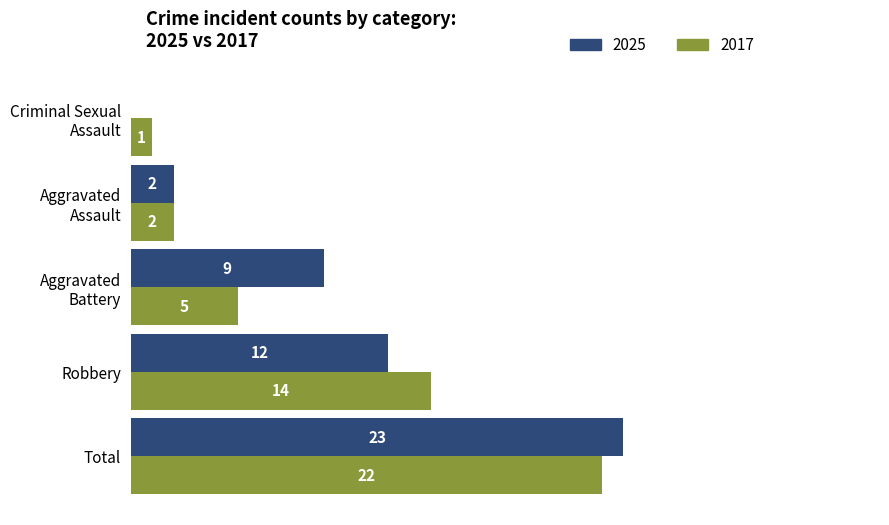

At which label is 2017 closest to 11?

Robbery